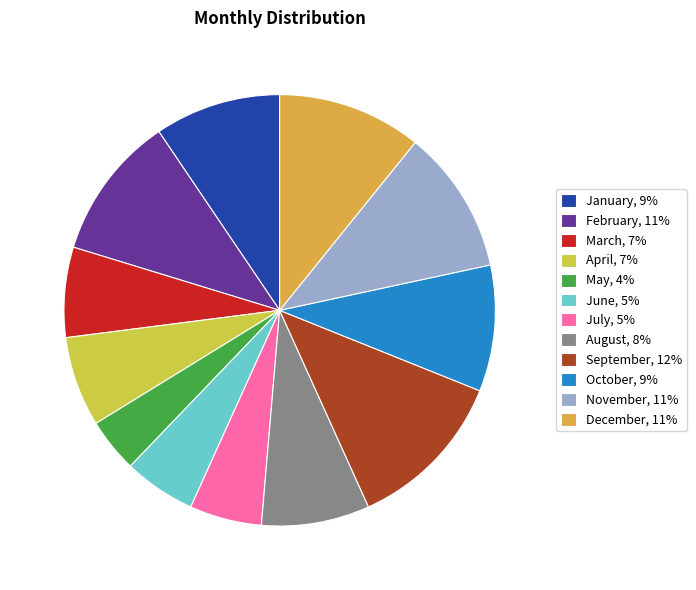

To the nearest percent, what is the difference between the largest and smallest slice percentages?

8%